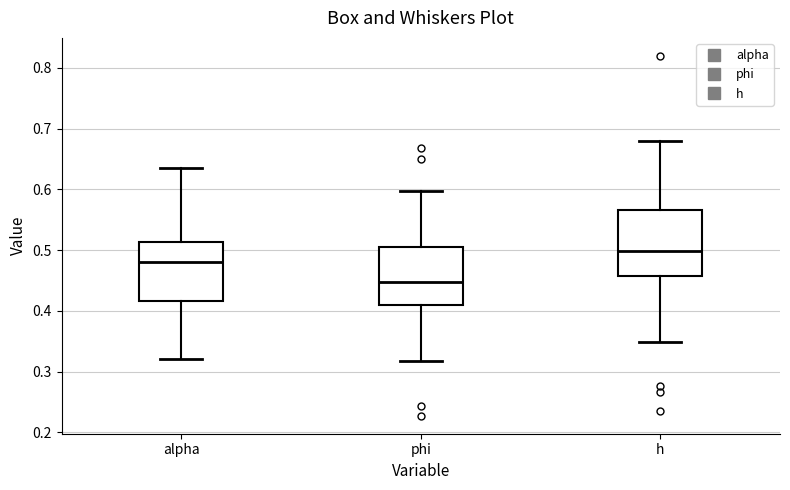

Which box's median line is the lowest?

phi